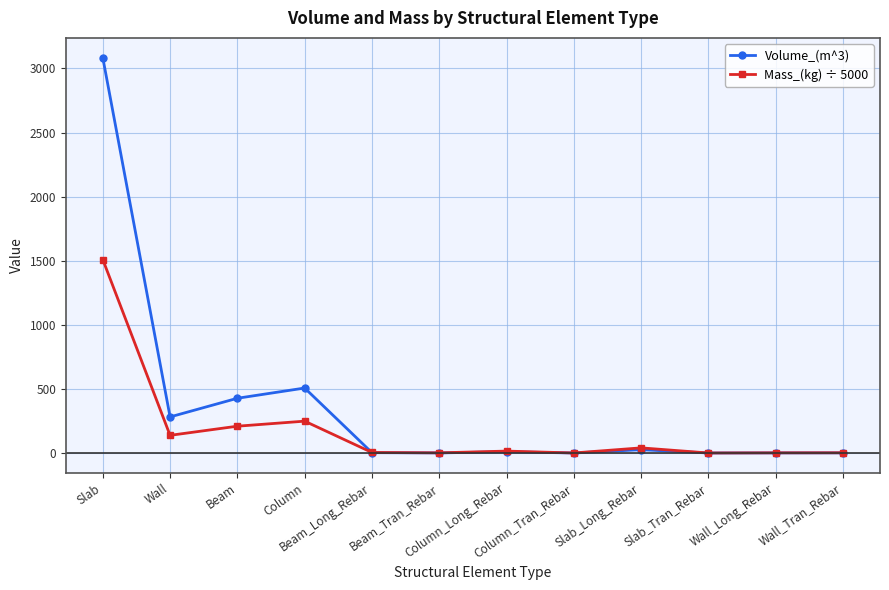

Where do Volume_(m^3) and Mass_(kg) ÷ 5000 first cross each other?

Column and Beam_Long_Rebar